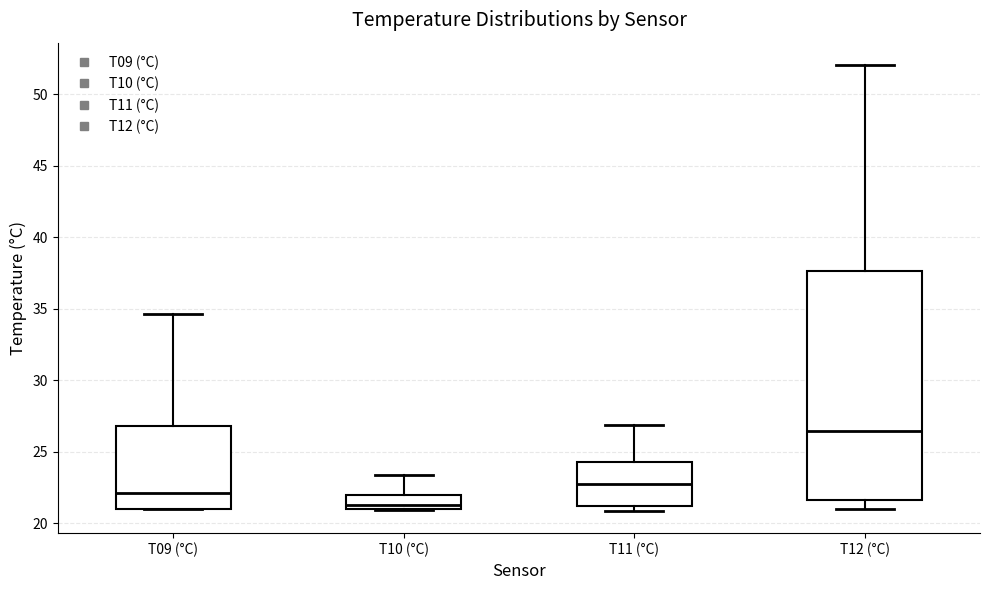

Where does the upper whisker of the box for T11 (°C) end on the y-axis? The values are not printed on the chart, so give them approximately, as read against the axis.

27.0